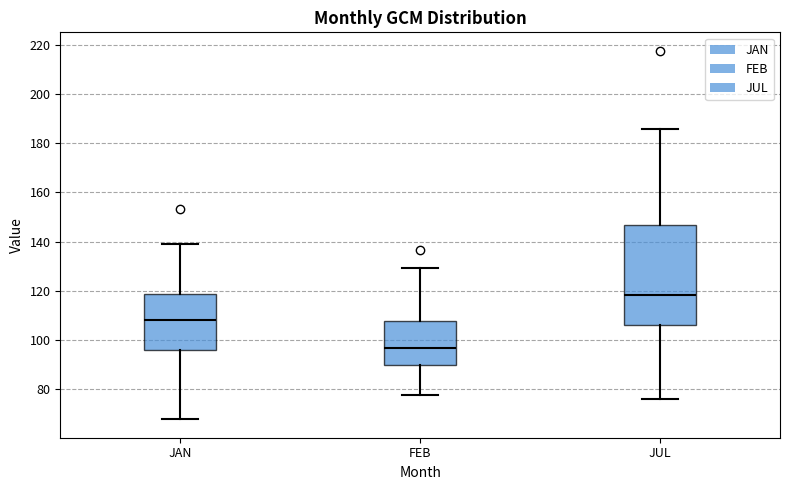

Which box's median line is the lowest?

FEB